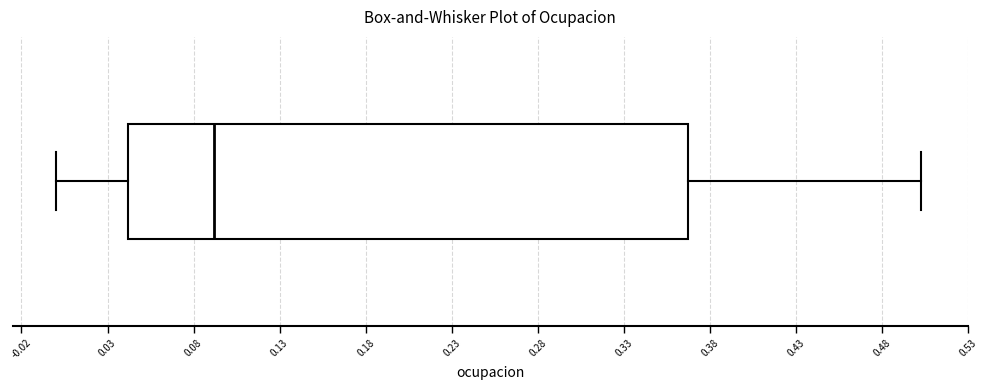

Where does the left whisker of the box end on the x-axis? The values are not printed on the chart, so give them approximately, as read against the axis.

0.000